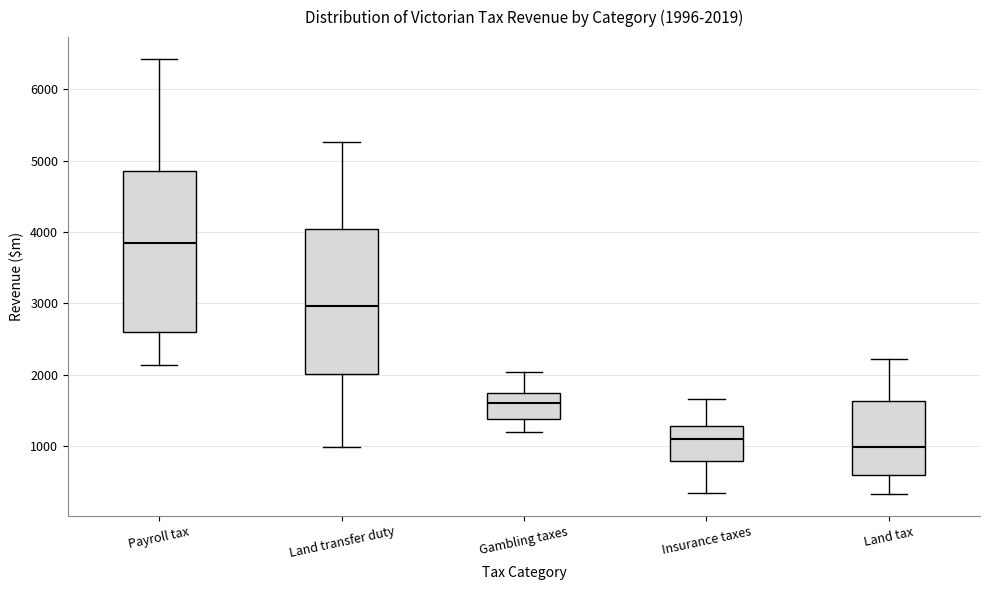

Comparing the boxes themselves (not the whiskers), which one is the tallest?

Payroll tax